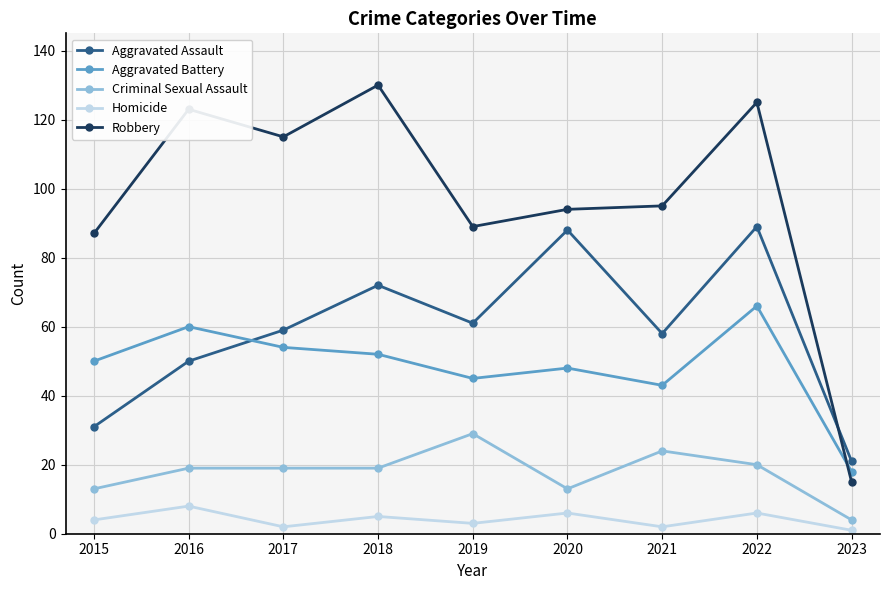

How many lines are shown in the chart?

5